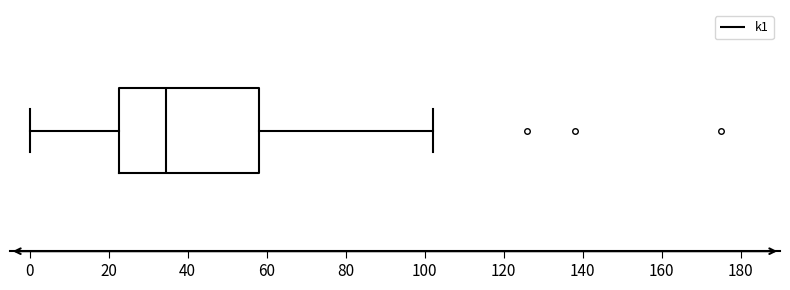

Transcribe this box plot: give where the median line is, the range the box spans, and where the two whiskers end, as read against the x-axis. The values are not printed on the chart, so give them approximately, as read against the axis.

median 34, box 22 to 58, whiskers 0 to 102